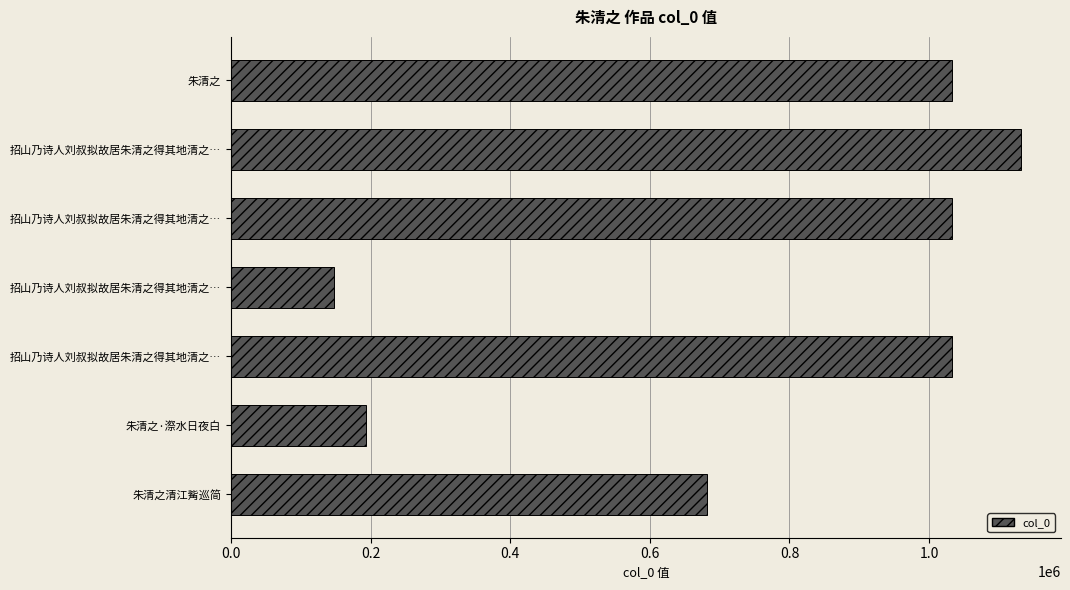

Are the bars horizontal?

Yes